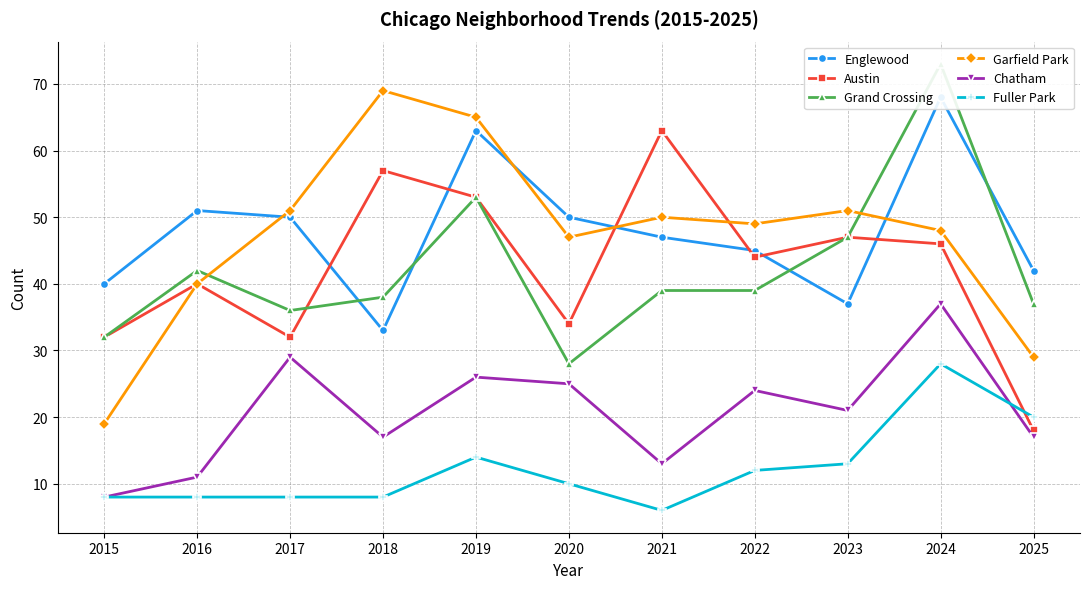

True or false: Chatham and Garfield Park intersect in this chart.

False